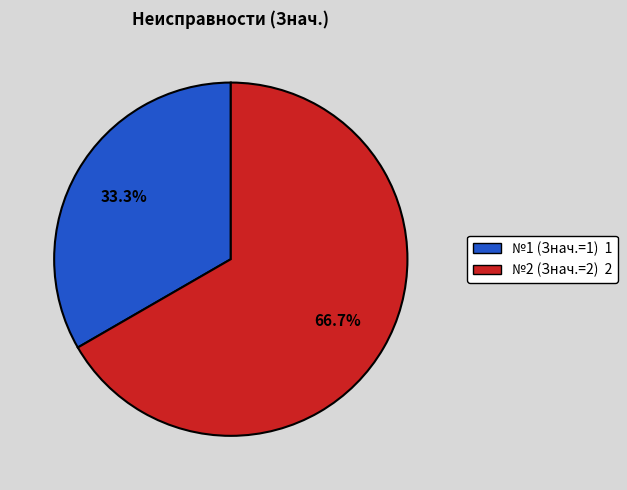

Is there any slice that represents more than half of the pie?

Yes